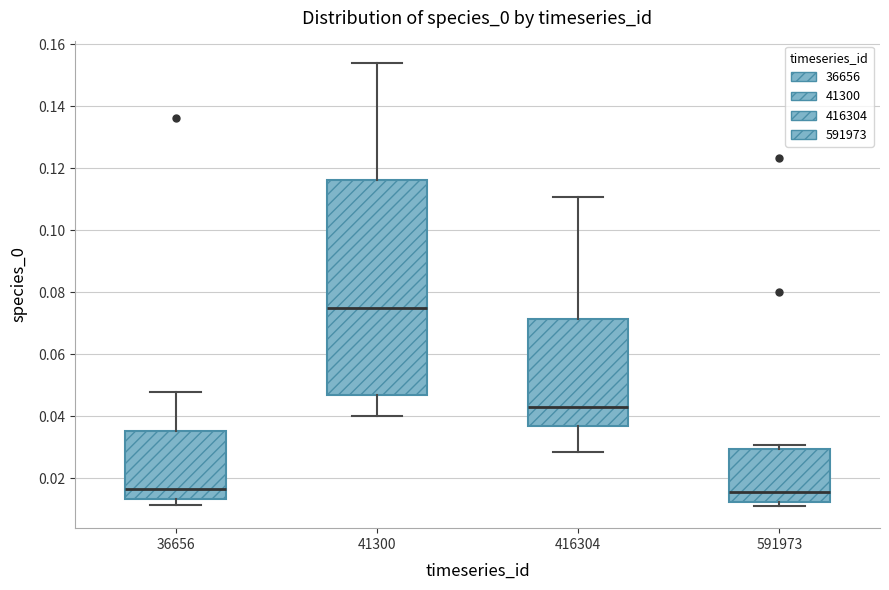

Reading left to right, transcribe this box plot: for each box, give where its median line is, the range the box spans, and where its two whiskers end, as read against the y-axis. The values are not printed on the chart, so give them approximately, as read against the axis.

36656: median 0.016, box 0.014 to 0.036, whiskers 0.012 to 0.048
41300: median 0.074, box 0.046 to 0.116, whiskers 0.040 to 0.154
416304: median 0.044, box 0.036 to 0.072, whiskers 0.028 to 0.110
591973: median 0.016, box 0.012 to 0.030, whiskers 0.012 (just below the box's lower edge) to 0.030 (just above the box's upper edge)